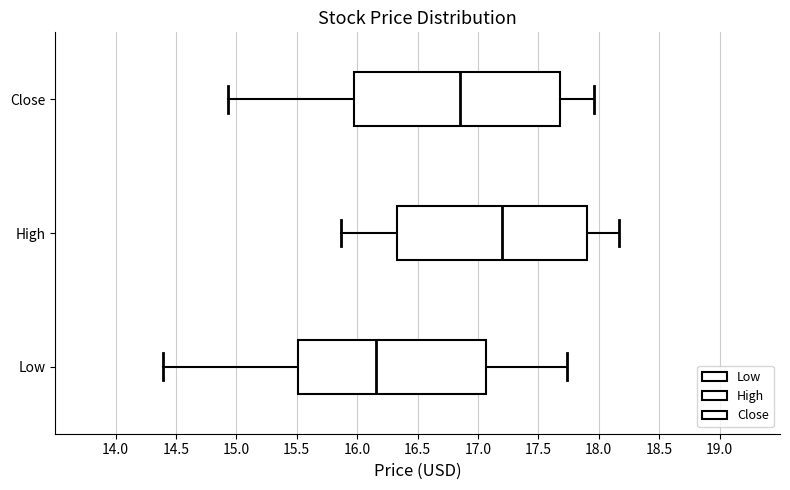

Which box is the widest, from its left edge to its right edge?

Close